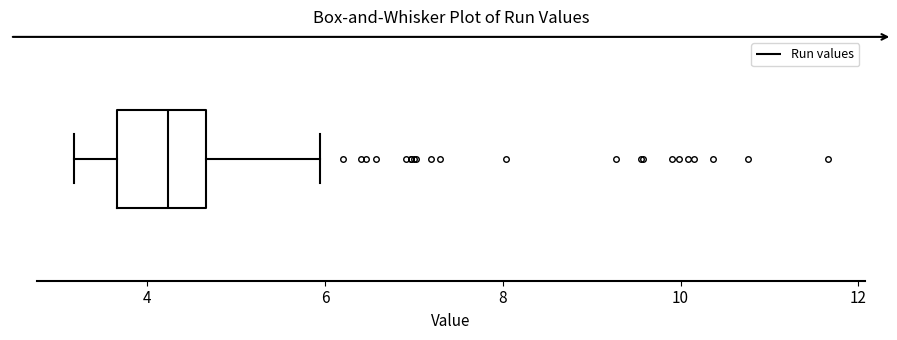

Read this box plot against the x-axis: the position of the median line, the range covered by the box, and the ends of both whiskers. The values are not printed on the chart, so give them approximately, as read against the axis.

median 4.2, box 3.6 to 4.6, whiskers 3.2 to 6.0